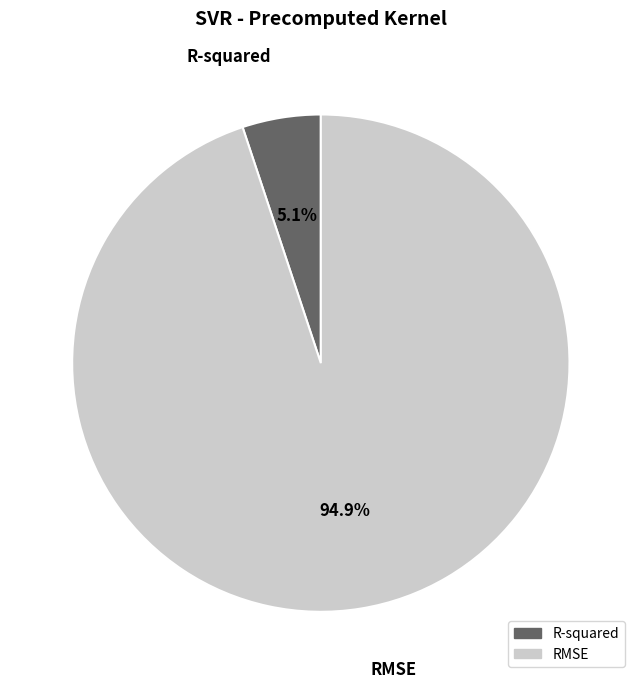

Is it true that R-squared is 5% of the pie?

True